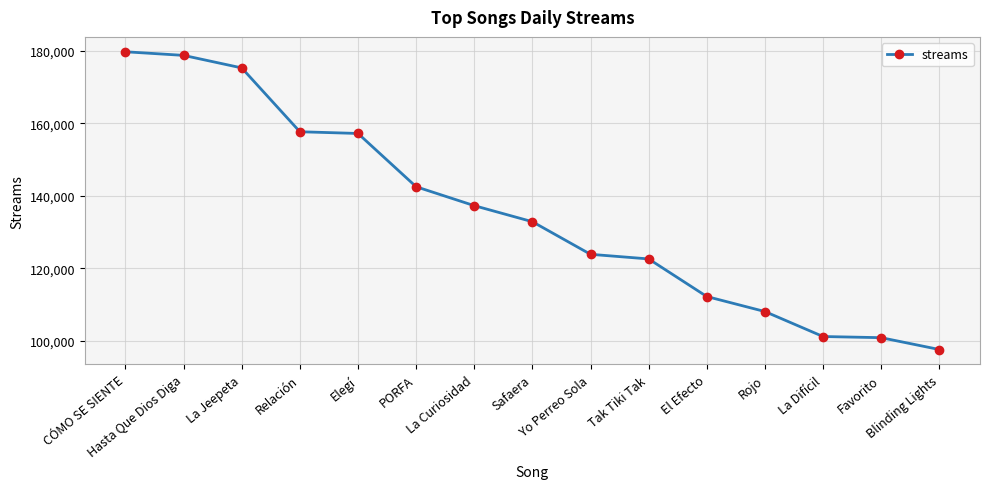

What is the sum of all values?

2028067